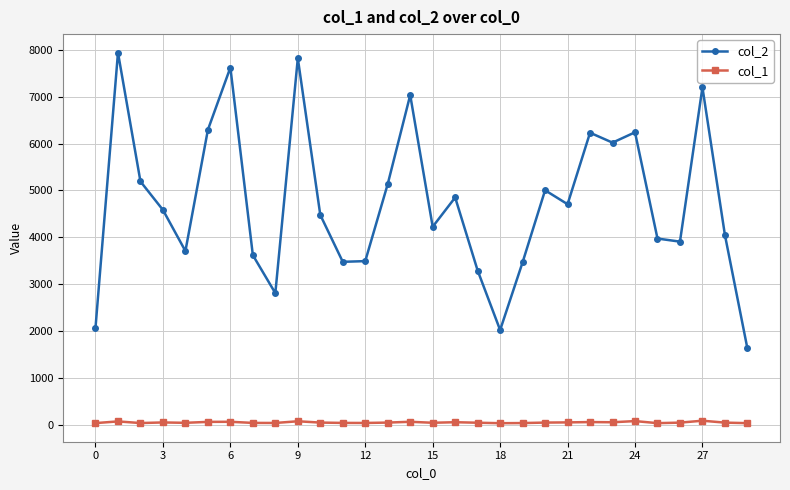

True or false: col_2 has more than 1 points higher than both neighbors.

True